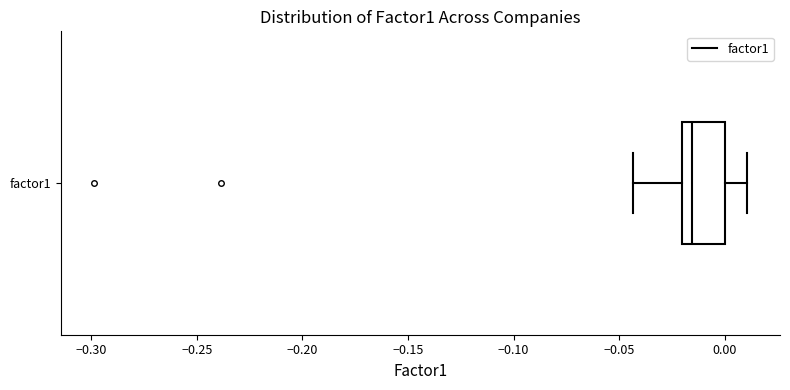

Read this box plot against the x-axis: the position of the median line, the range covered by the box, and the ends of both whiskers. The values are not printed on the chart, so give them approximately, as read against the axis.

median -0.015, box -0.020 to 0.000, whiskers -0.045 to 0.010